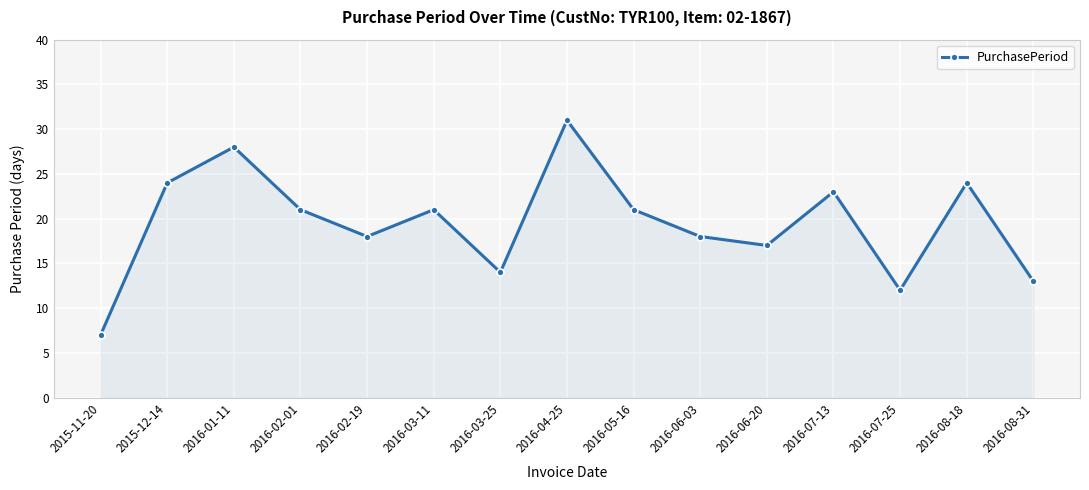

Approximately how many times larger is the value at 2016-08-31 compared to 2015-11-20?

1.9